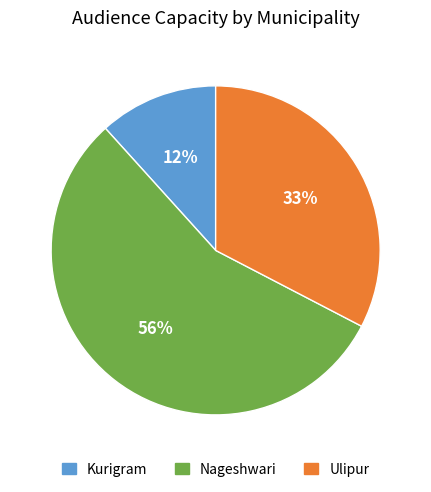

Combined, do Kurigram and Nageshwari account for over 50%?

Yes